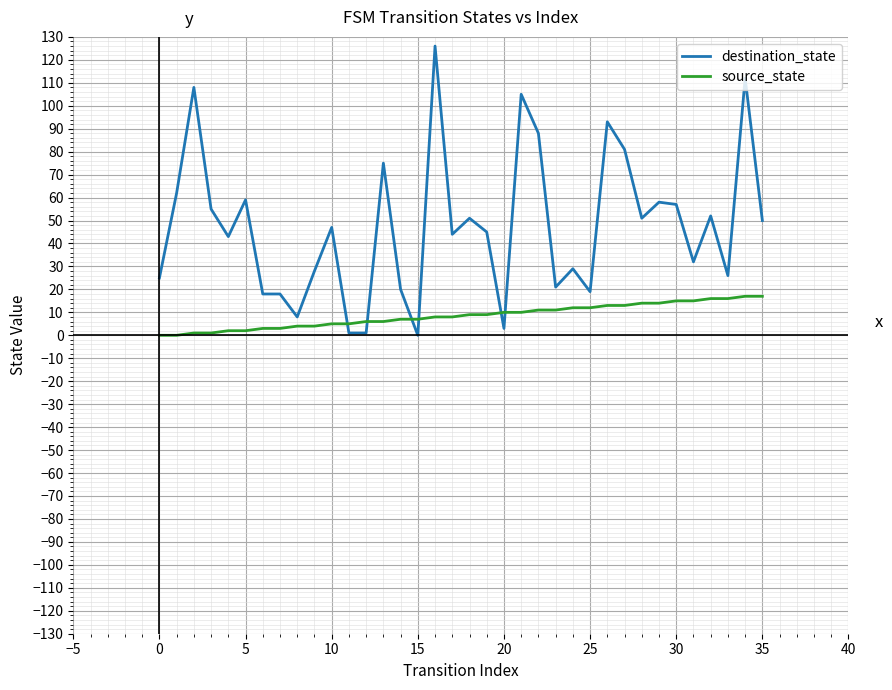

Rank the series by their maximum value, from highest to lowest.

destination_state, source_state